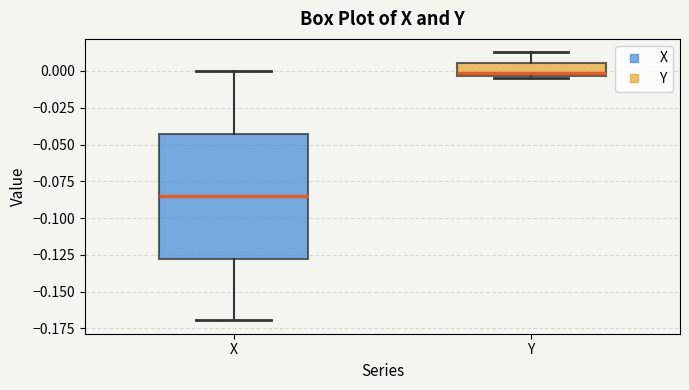

Where is the lower edge of the box for Y on the y-axis? The values are not printed on the chart, so give them approximately, as read against the axis.

-0.005